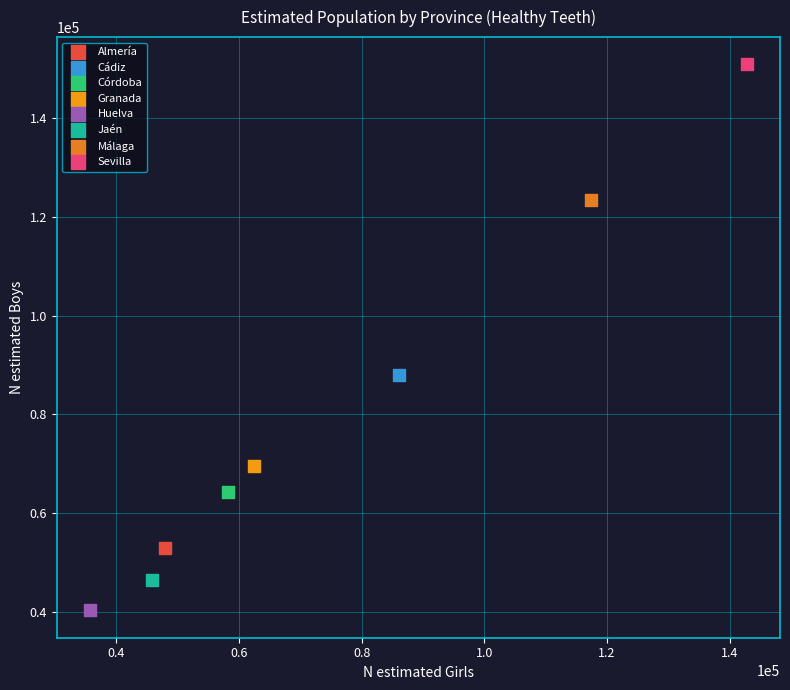

Which series reaches the minimum Y coordinate?

Huelva